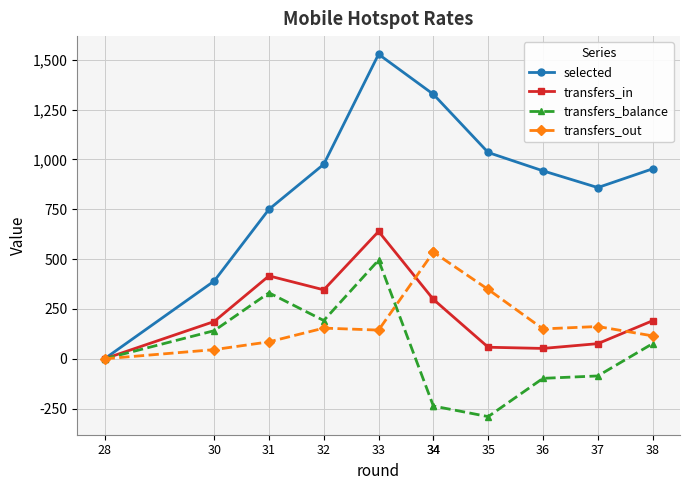

Reading left to right, what are all the values shown in this chart?

selected: 28=0	30=390	31=750	32=976	33=1528	34=1327	34=1327	35=1035	36=943	37=859	38=953
transfers_in: 28=0	30=187	31=416	32=346	33=639	34=298	34=298	35=58	36=52	37=76	38=191
transfers_balance: 28=0	30=141	31=331	32=192	33=495	34=-237	34=-237	35=-290	36=-98	37=-86	38=76
transfers_out: 28=0	30=46	31=85	32=154	33=144	34=535	34=535	35=348	36=150	37=162	38=115